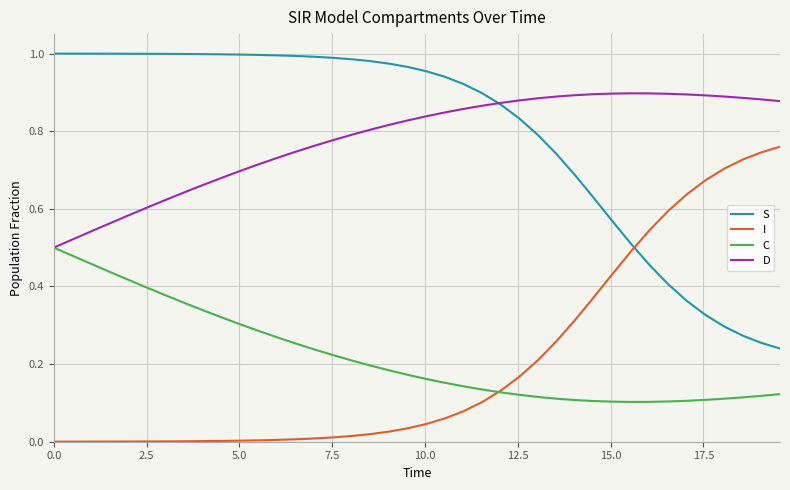

True or false: I and S cross at least once.

True